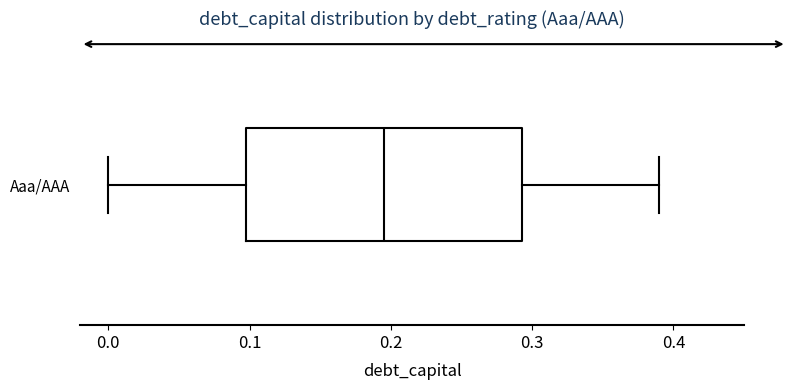

Transcribe this box plot: give where the median line is, the range the box spans, and where the two whiskers end, as read against the x-axis. The values are not printed on the chart, so give them approximately, as read against the axis.

median 0.20, box 0.10 to 0.29, whiskers 0.00 to 0.39